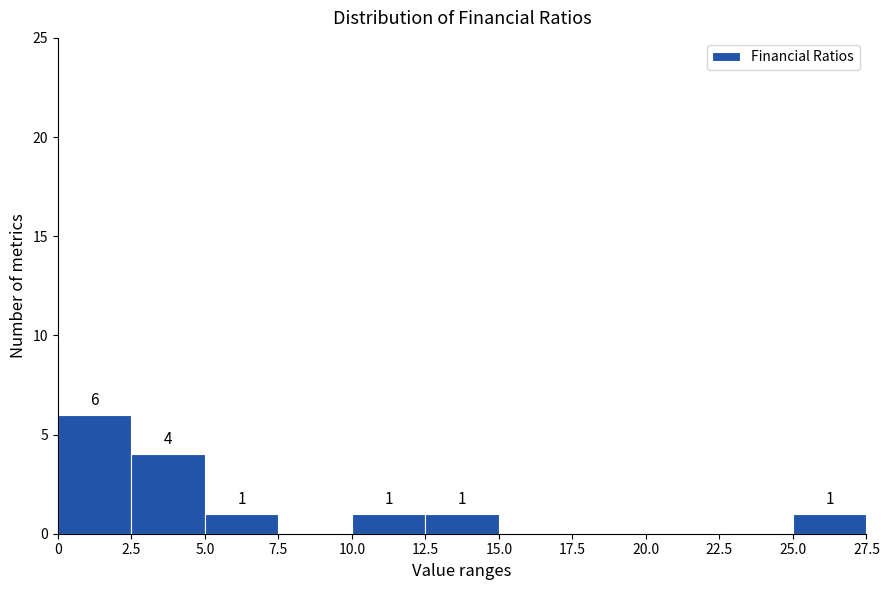

Over which range of the x-axis is the bar tallest?

0 to 2.5